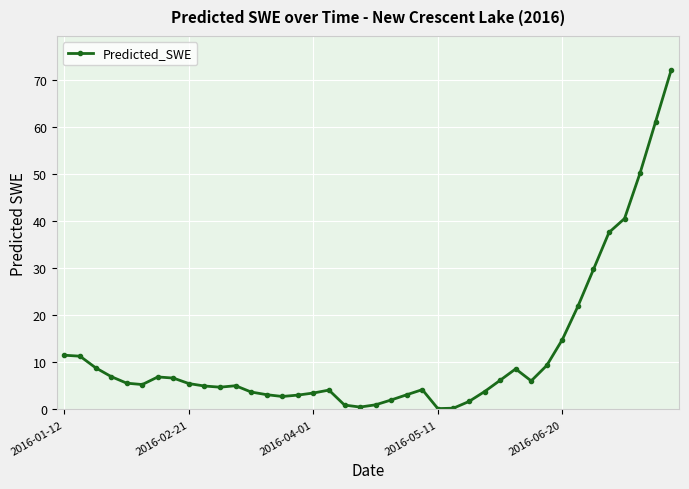

What is the average value?

12.0